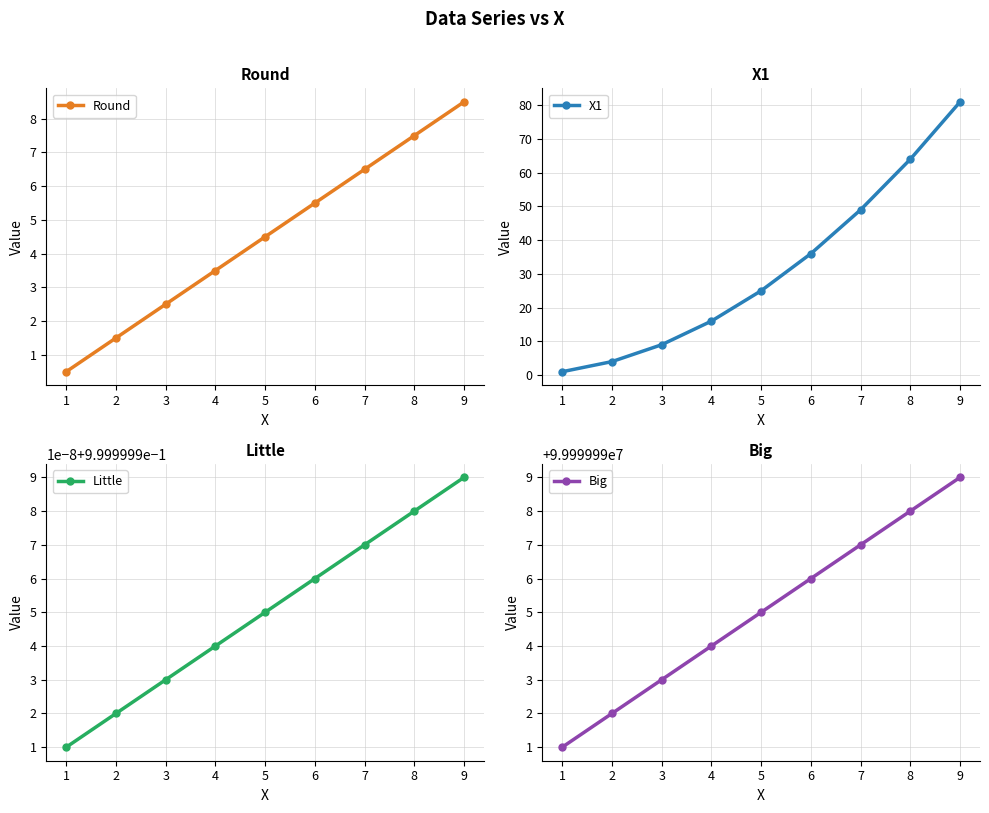

Is it true that Little equals 1.0 at 2?

True